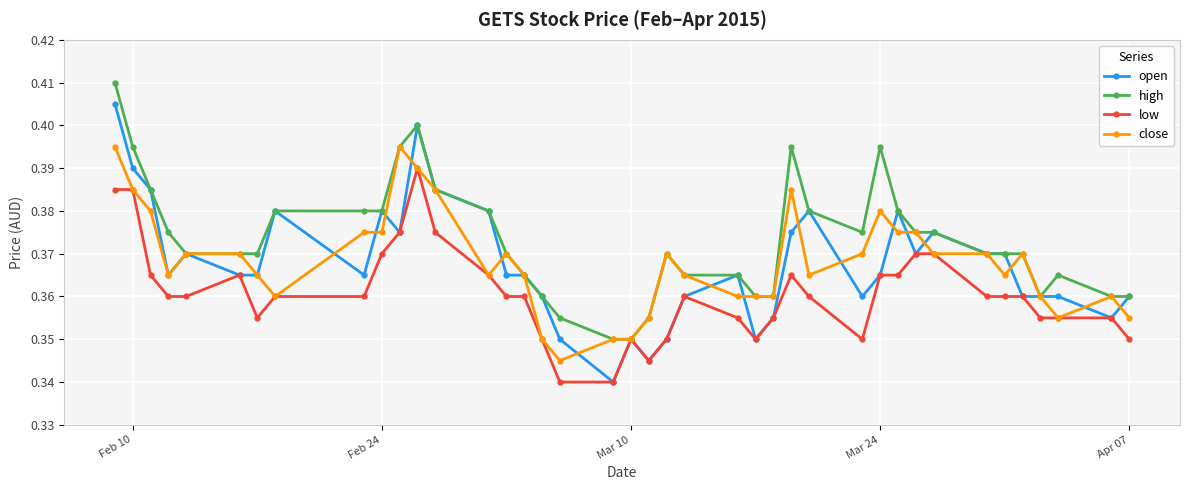

Count the open values in the range 0 to 1.

40